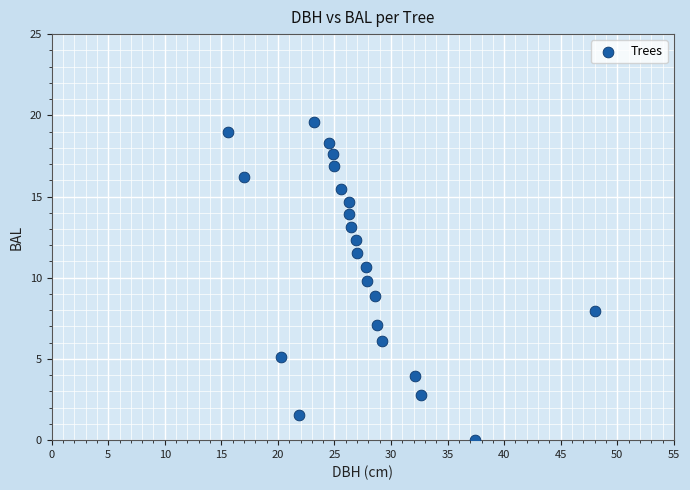

What is the range of X values (max minus min)?

32.5